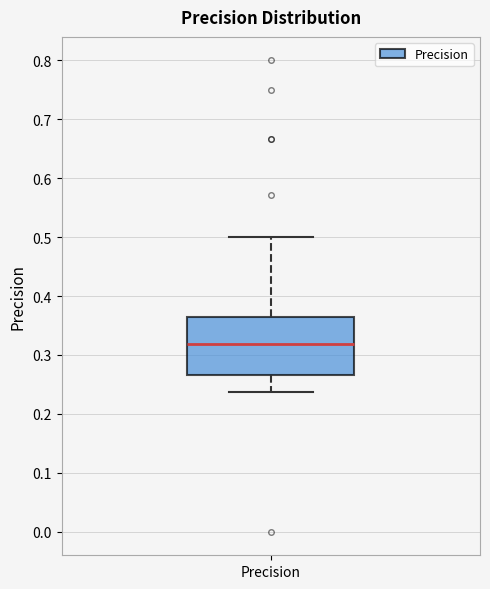

Transcribe this box plot: give where the median line is, the range the box spans, and where the two whiskers end, as read against the y-axis. The values are not printed on the chart, so give them approximately, as read against the axis.

median 0.32, box 0.27 to 0.36, whiskers 0.24 to 0.50